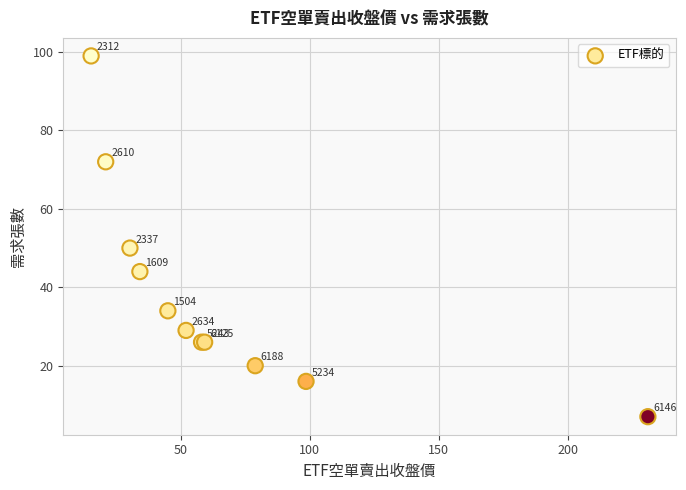

What Y value in the scatter plot is closest to 53?

50